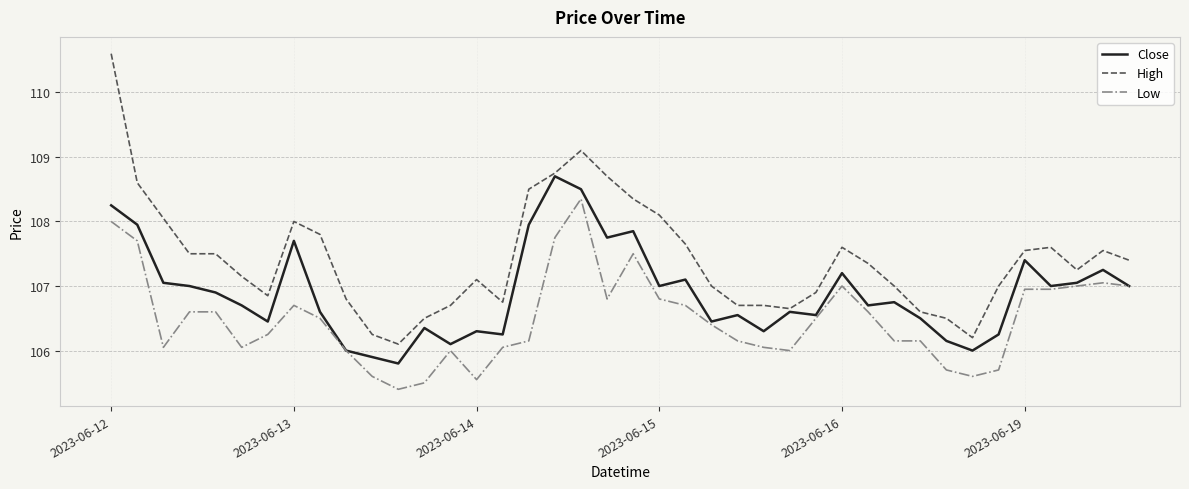

Which series has the largest total across all categories?

High